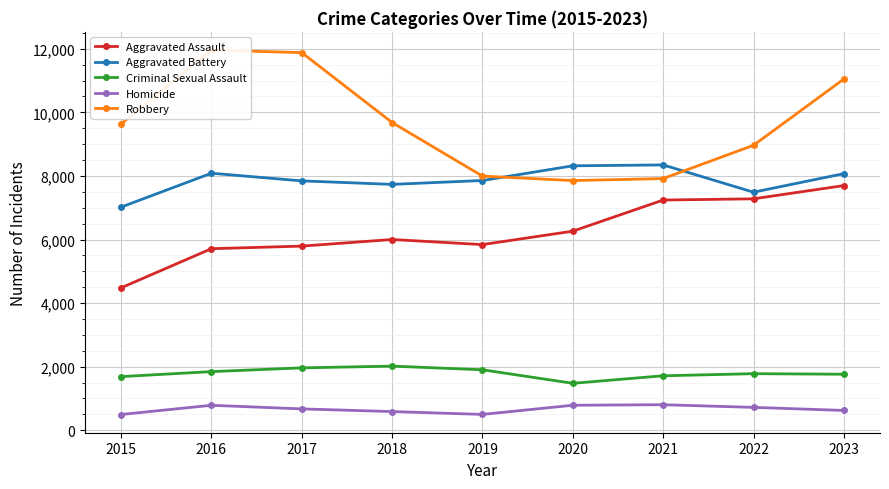

What is the sum of all Aggravated Assault values?

56310